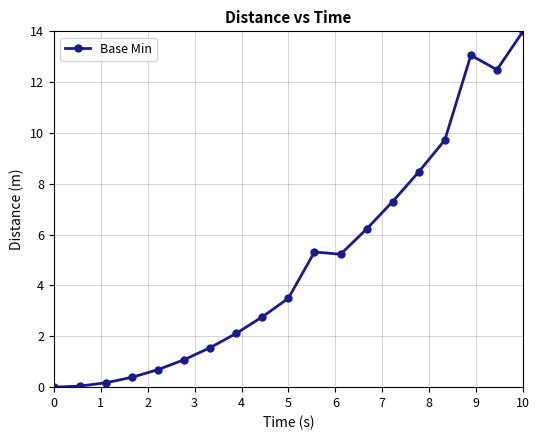

What is the sum of all values?

94.1